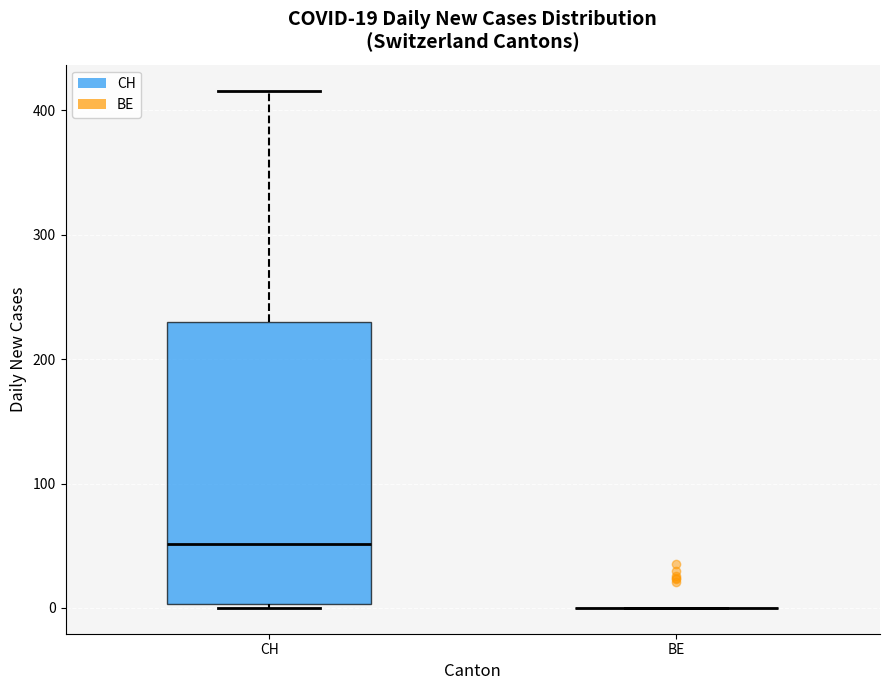

Comparing the boxes themselves (not the whiskers), which one is the tallest?

CH